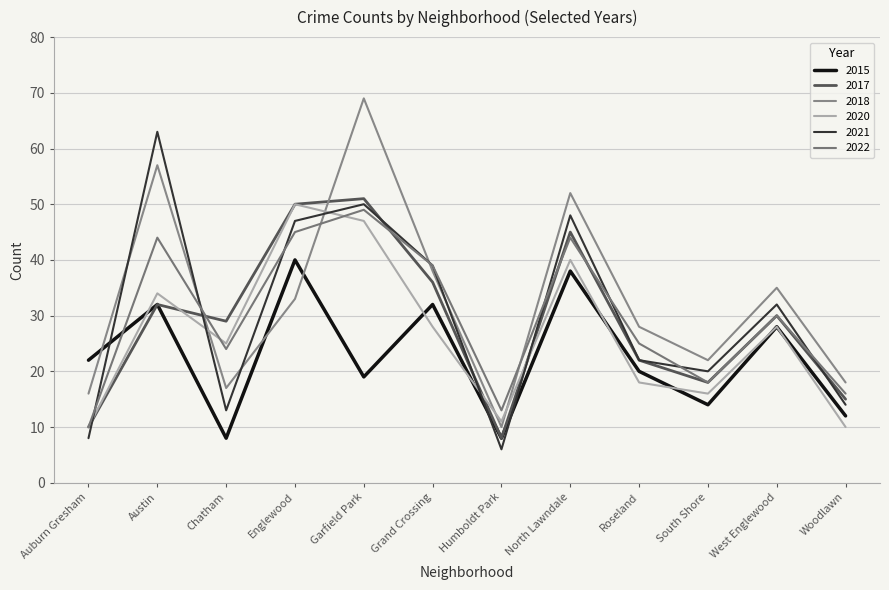

Reading left to right, transcribe all the data shown in this chart.

2015: Auburn Gresham=22	Austin=32	Chatham=8	Englewood=40	Garfield Park=19	Grand Crossing=32	Humboldt Park=8	North Lawndale=38	Roseland=20	South Shore=14	West Englewood=28	Woodlawn=12
2017: Auburn Gresham=10	Austin=32	Chatham=29	Englewood=50	Garfield Park=51	Grand Crossing=36	Humboldt Park=8	North Lawndale=45	Roseland=22	South Shore=18	West Englewood=30	Woodlawn=15
2018: Auburn Gresham=16	Austin=57	Chatham=17	Englewood=33	Garfield Park=69	Grand Crossing=38	Humboldt Park=10	North Lawndale=52	Roseland=28	South Shore=22	West Englewood=35	Woodlawn=18
2020: Auburn Gresham=10	Austin=34	Chatham=25	Englewood=50	Garfield Park=47	Grand Crossing=28	Humboldt Park=11	North Lawndale=40	Roseland=18	South Shore=16	West Englewood=28	Woodlawn=10
2021: Auburn Gresham=8	Austin=63	Chatham=13	Englewood=47	Garfield Park=50	Grand Crossing=39	Humboldt Park=6	North Lawndale=48	Roseland=22	South Shore=20	West Englewood=32	Woodlawn=14
2022: Auburn Gresham=10	Austin=44	Chatham=24	Englewood=45	Garfield Park=49	Grand Crossing=39	Humboldt Park=13	North Lawndale=44	Roseland=25	South Shore=18	West Englewood=30	Woodlawn=16